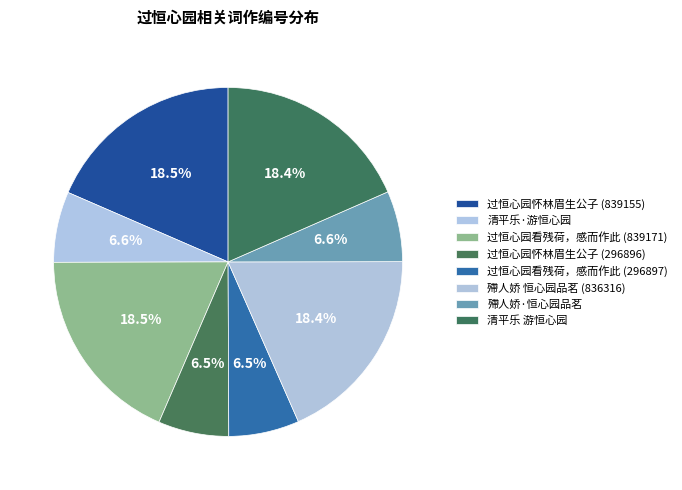

Count the number of slices in the pie.

8